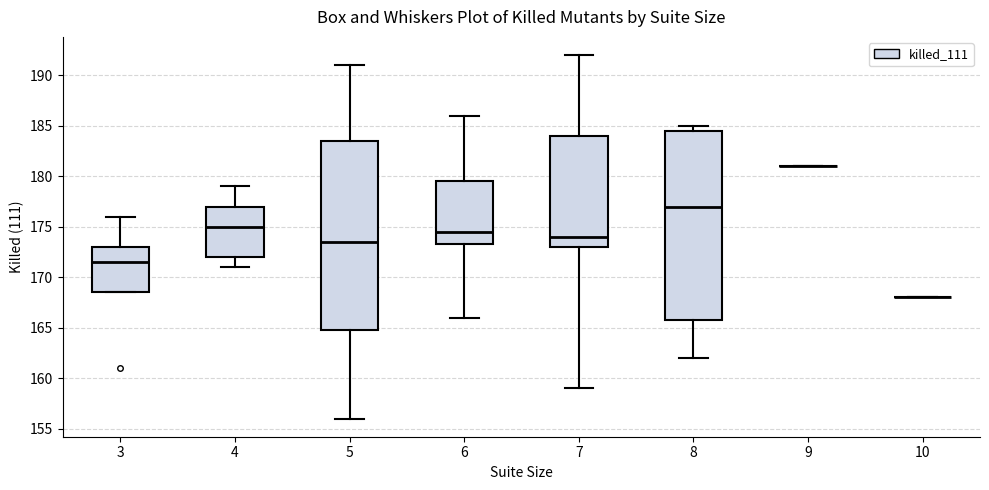

Where does the median line of the box at x = 6 sit on the y-axis? The values are not printed on the chart, so give them approximately, as read against the axis.

174.5